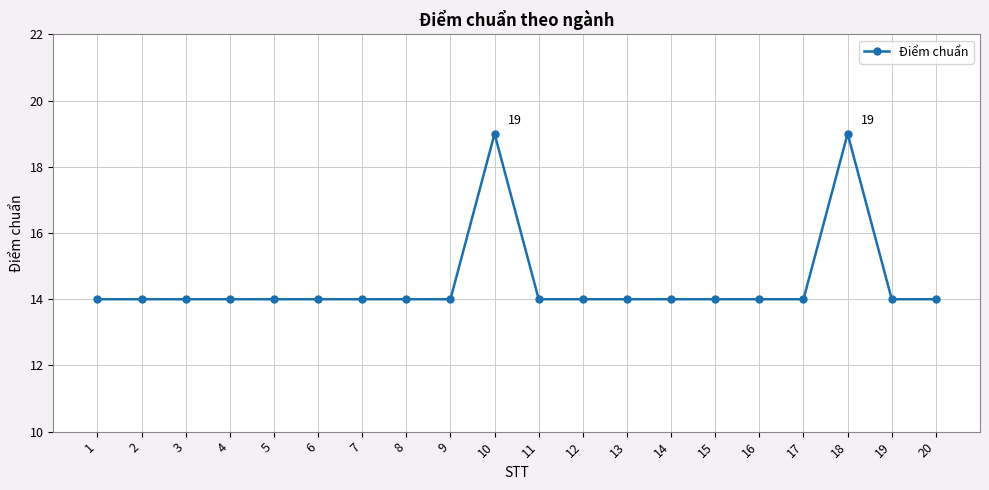

Reading right to left, what are all the values shown in this chart?

14	14	19	14	14	14	14	14	14	14	19	14	14	14	14	14	14	14	14	14